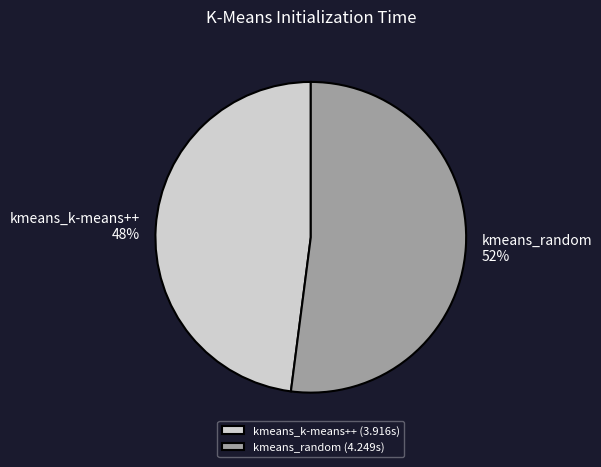

To the nearest percent, what is the combined percentage of kmeans_k-means++ and kmeans_random?

100%